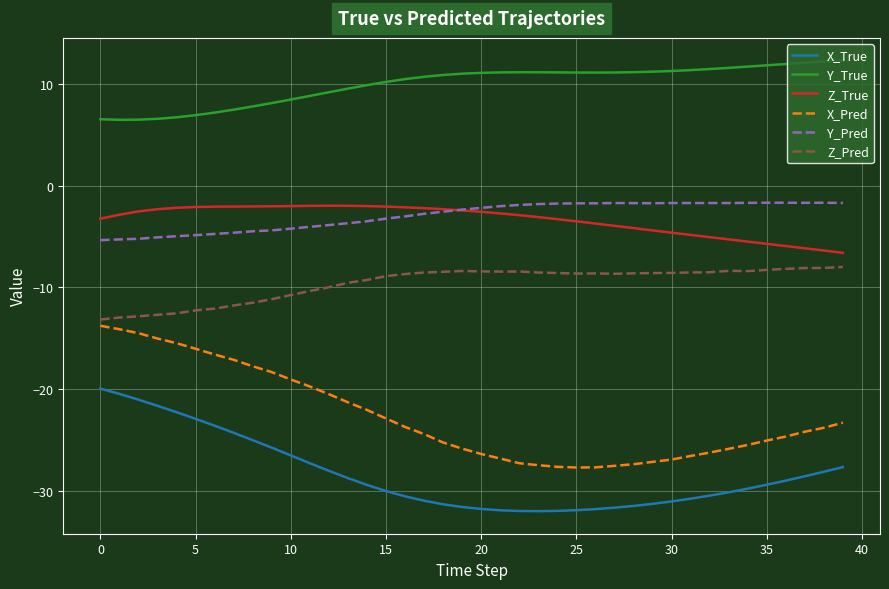

Which series has the largest range (max minus min)?

X_Pred